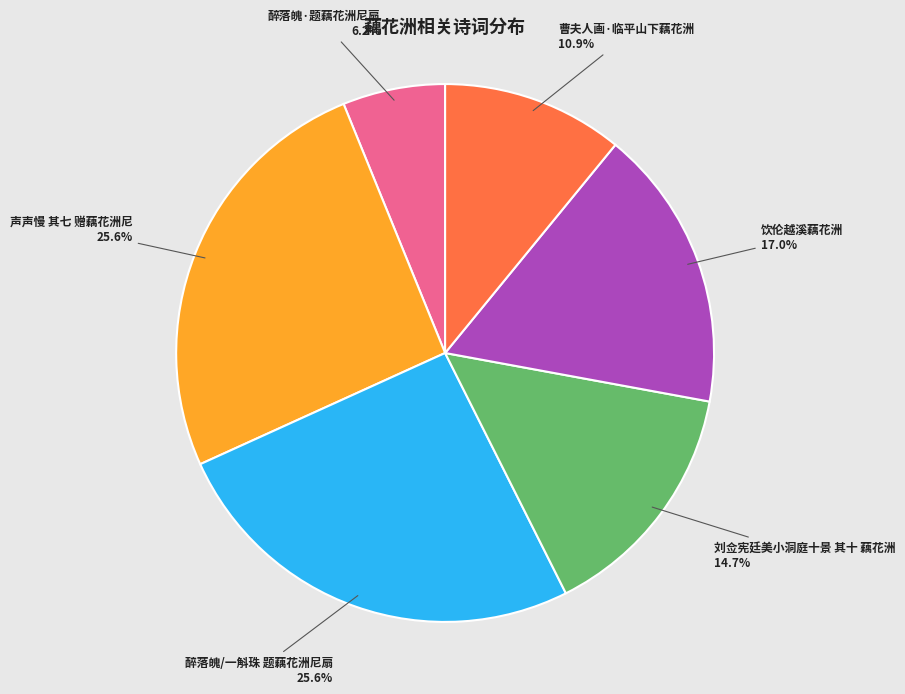

Which category has the smallest portion of the pie?

醉落魄·题藕花洲尼扇